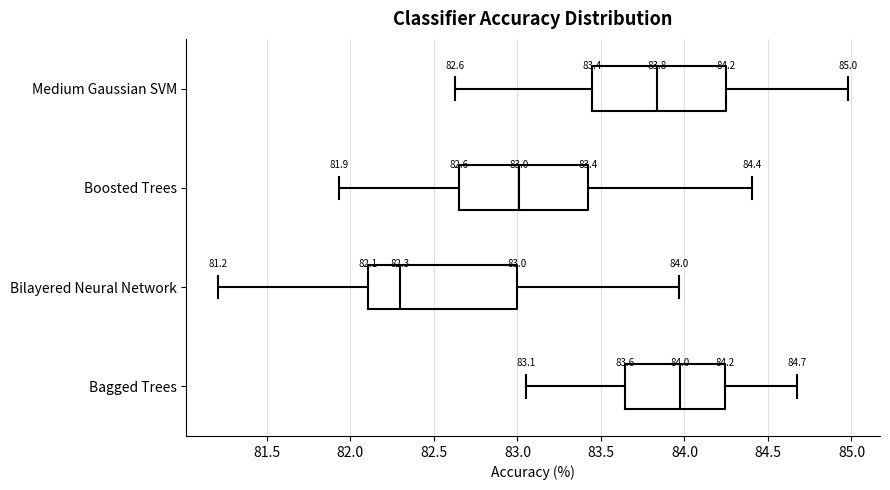

Comparing the boxes themselves (not the whiskers), which one is the widest?

Bilayered Neural Network